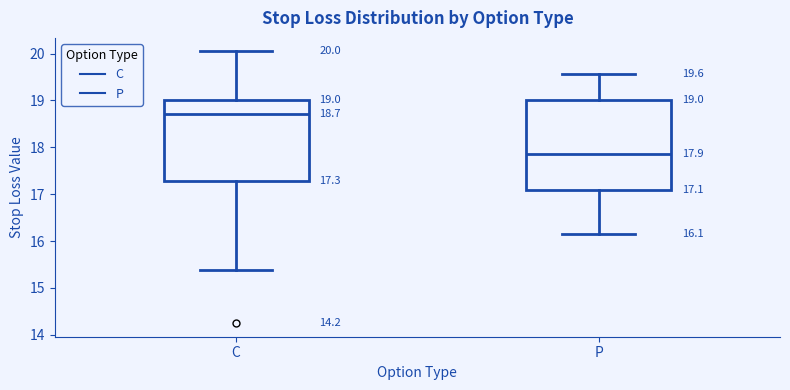

Which box has the lowest median line?

P